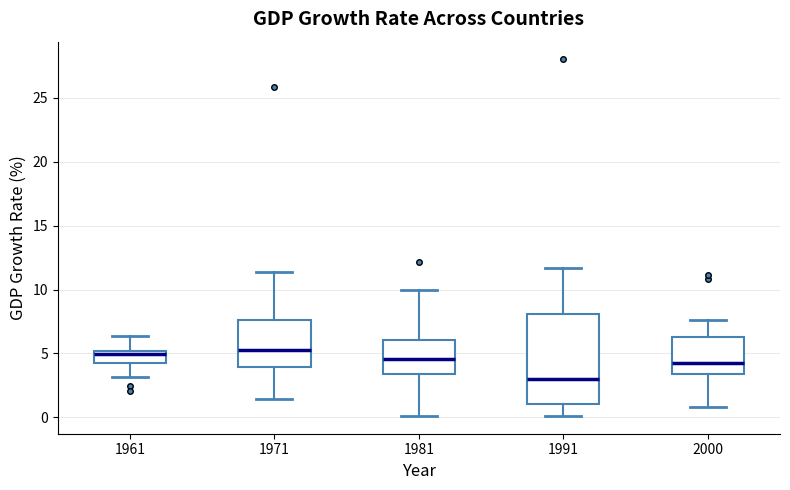

Reading left to right, transcribe this box plot: for each box, give where its median line is, the range the box spans, and where its two whiskers end, as read against the y-axis. The values are not printed on the chart, so give them approximately, as read against the axis.

1961: median 5.0 (just below the box's upper edge), box 4.0 to 5.0, whiskers 3.0 to 6.5
1971: median 5.0, box 4.0 to 7.5, whiskers 1.5 to 11.5
1981: median 4.5, box 3.5 to 6.0, whiskers 0.0 to 10.0
1991: median 3.0, box 1.0 to 8.0, whiskers 0.0 to 11.5
2000: median 4.0, box 3.5 to 6.5, whiskers 1.0 to 7.5